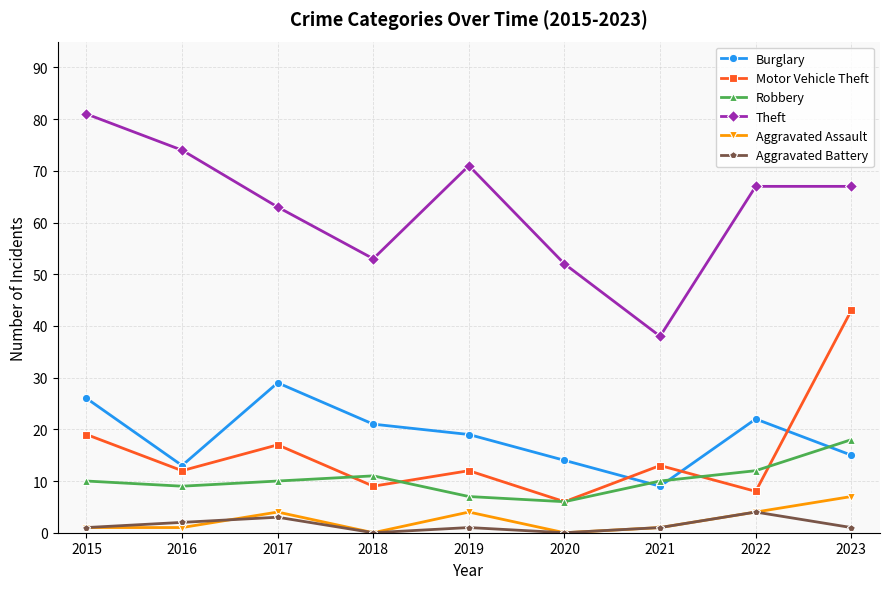

How many Aggravated Battery values are between 1 and 2?

5